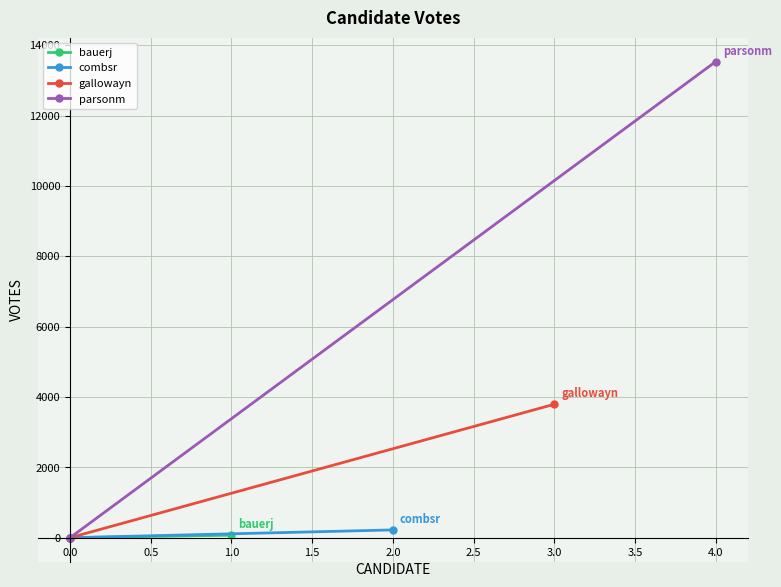

Reading left to right, transcribe all the data shown in this chart.

bauerj: 0	72
combsr: 0	222
gallowayn: 0	3794
parsonm: 0	13535